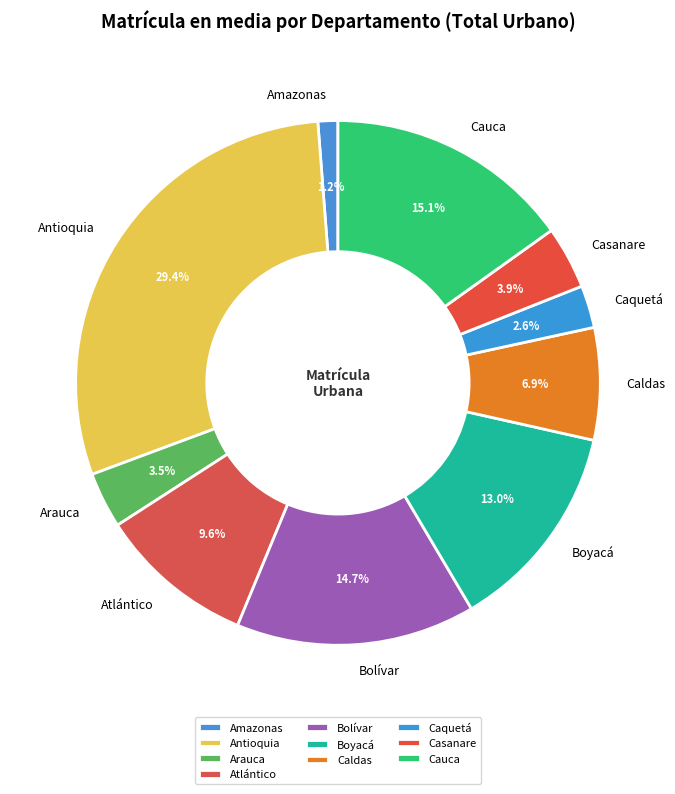

Is it true that Antioquia is 29% of the pie?

True